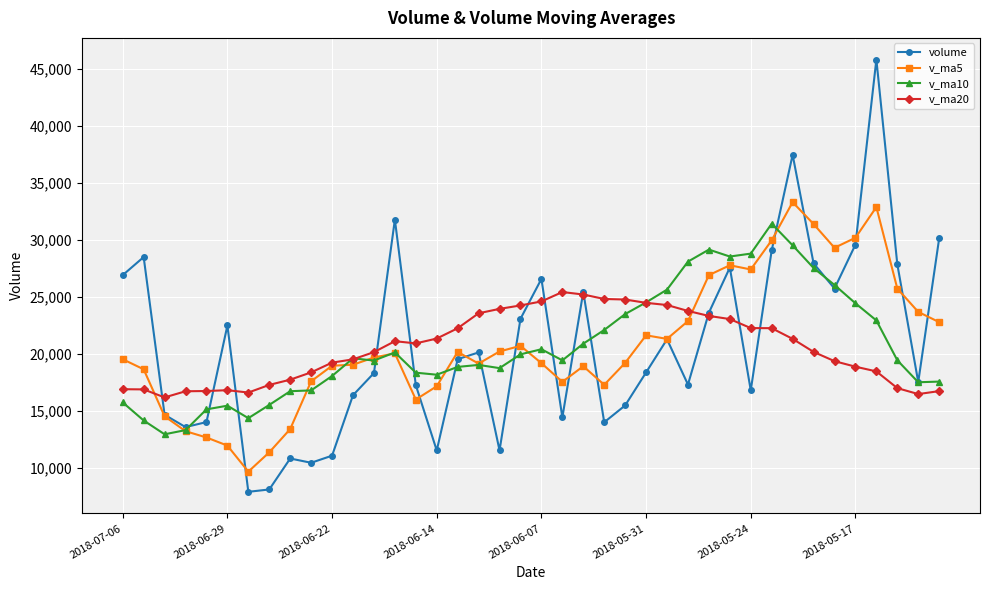

True or false: v_ma20 has more than 0 interior local peaks.

True